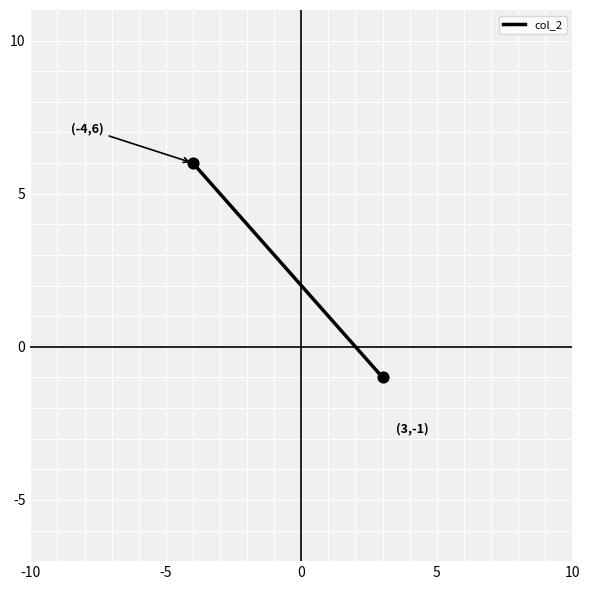

Between -5 and -10, which is larger?

-10